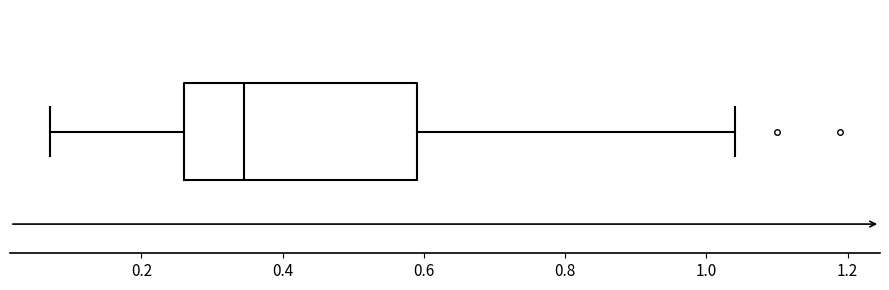

Transcribe this box plot: give where the median line is, the range the box spans, and where the two whiskers end, as read against the x-axis. The values are not printed on the chart, so give them approximately, as read against the axis.

median 0.34, box 0.26 to 0.60, whiskers 0.08 to 1.04